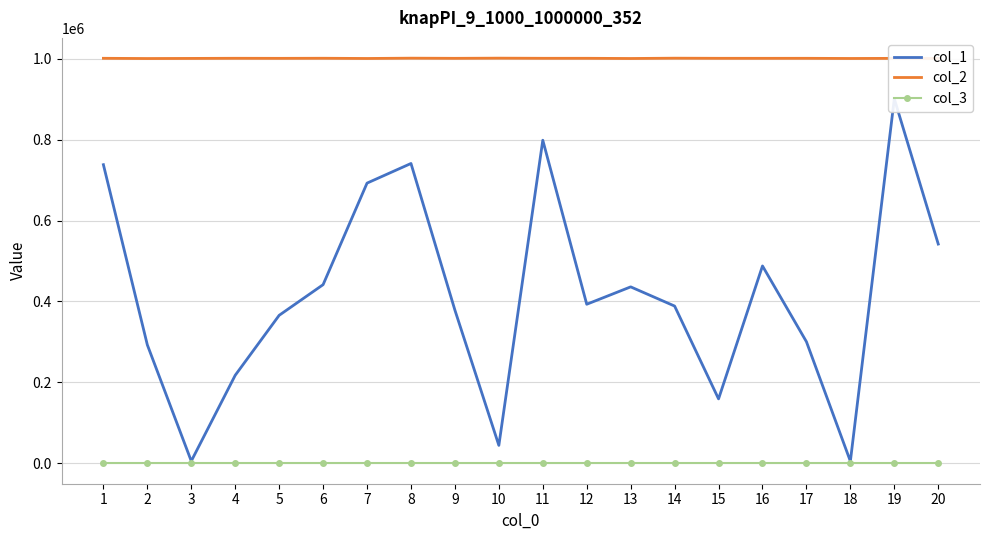

What is the total value across all series at 10?

1045619